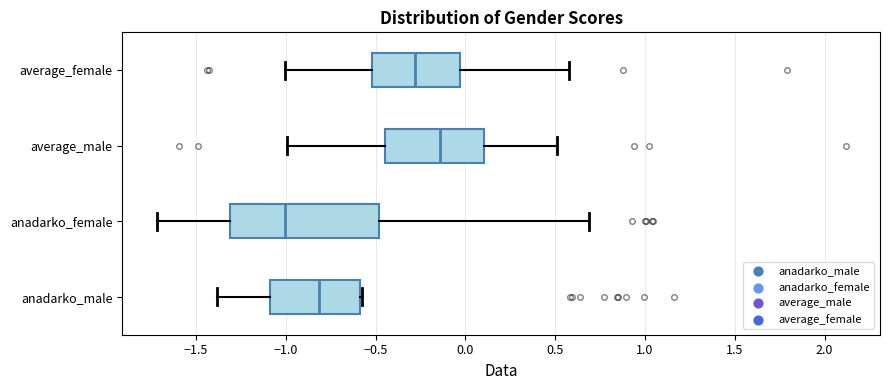

Reading bottom to top, transcribe this box plot: for each box, give where its median line is, the range the box spans, and where its two whiskers end, as read against the x-axis. The values are not printed on the chart, so give them approximately, as read against the axis.

anadarko_male: median -0.80, box -1.10 to -0.60, whiskers -1.40 to -0.60
anadarko_female: median -1.00, box -1.30 to -0.50, whiskers -1.70 to 0.70
average_male: median -0.15, box -0.45 to 0.10, whiskers -1.00 to 0.50
average_female: median -0.30, box -0.50 to -0.05, whiskers -1.00 to 0.60